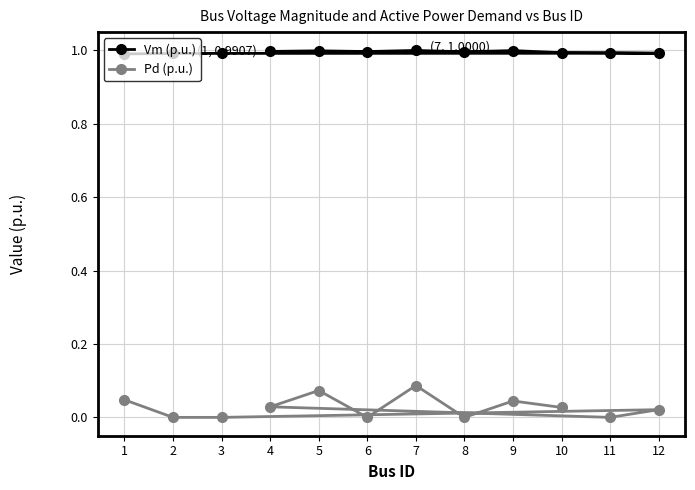

What are all the series names shown in the legend?

Vm (p.u.), Pd (p.u.)